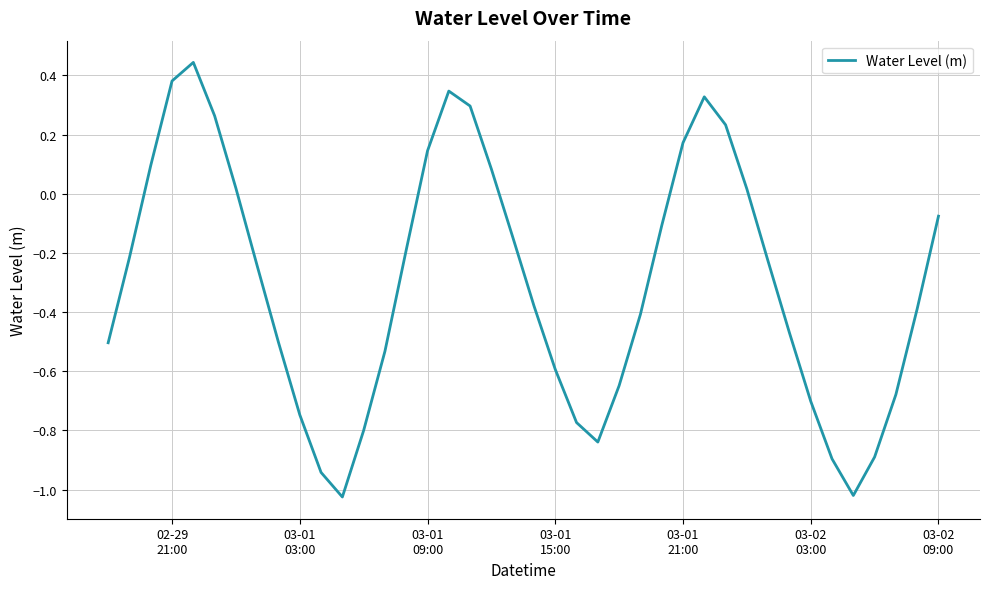

How many lines are shown in the chart?

1